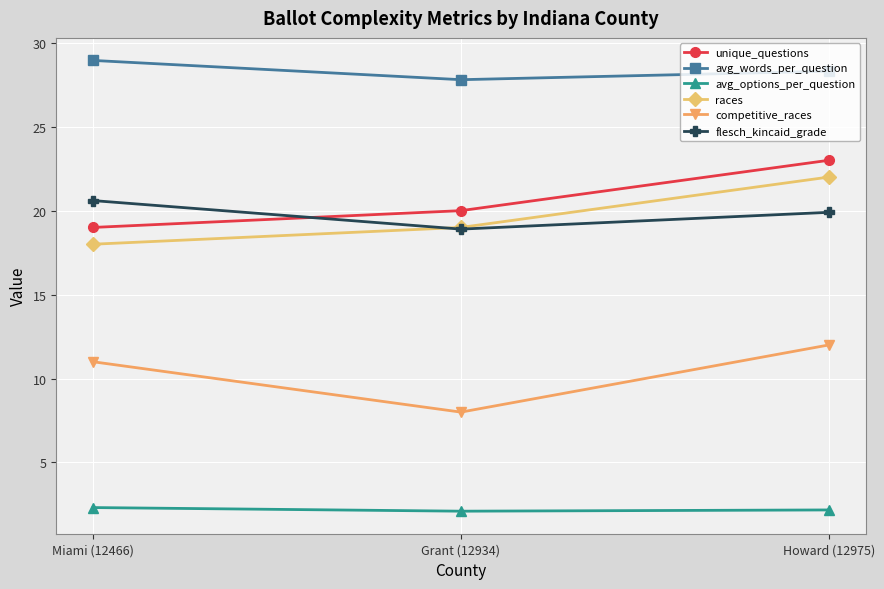

Which series has the largest total across all categories?

avg_words_per_question